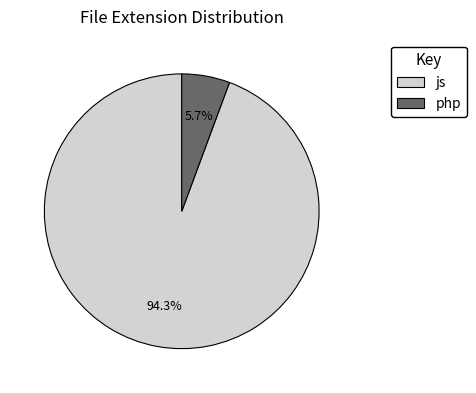

Does php account for over 50% of the chart?

No